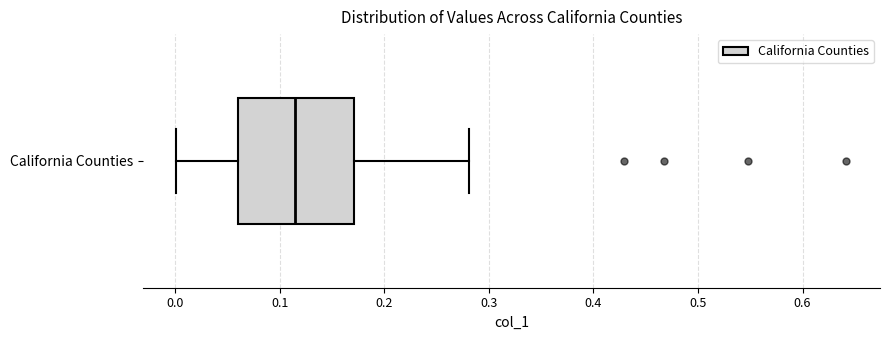

Read this box plot against the x-axis: the position of the median line, the range covered by the box, and the ends of both whiskers. The values are not printed on the chart, so give them approximately, as read against the axis.

median 0.11, box 0.06 to 0.17, whiskers 0.00 to 0.28